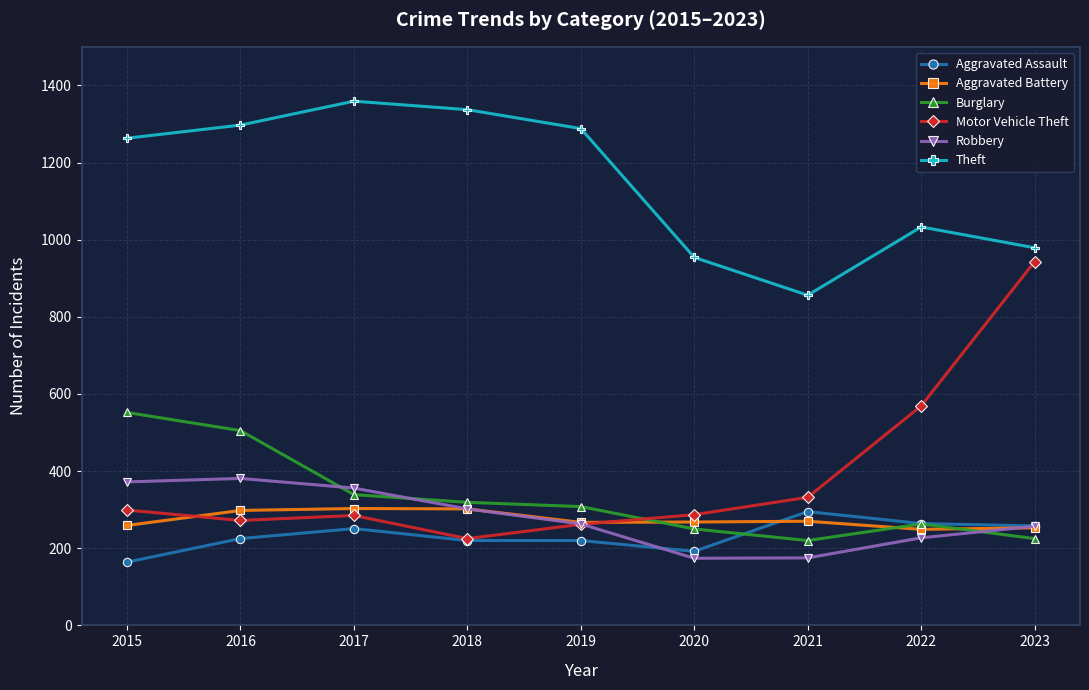

What is the value of the Robbery point at the 7th from the left?

175